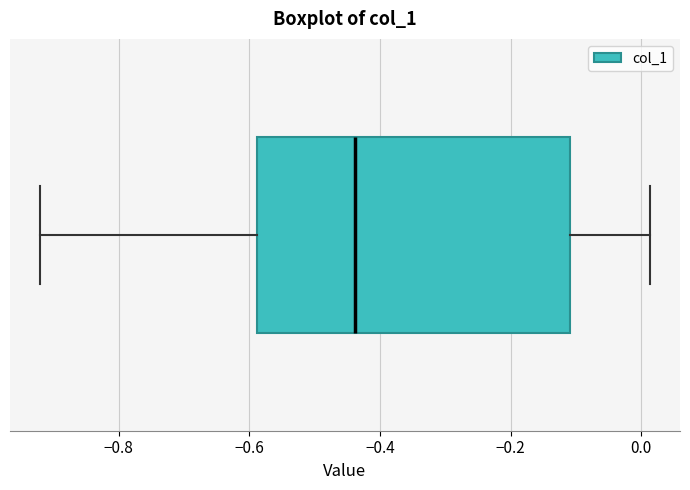

Where does the right whisker of the box end on the x-axis? The values are not printed on the chart, so give them approximately, as read against the axis.

0.02